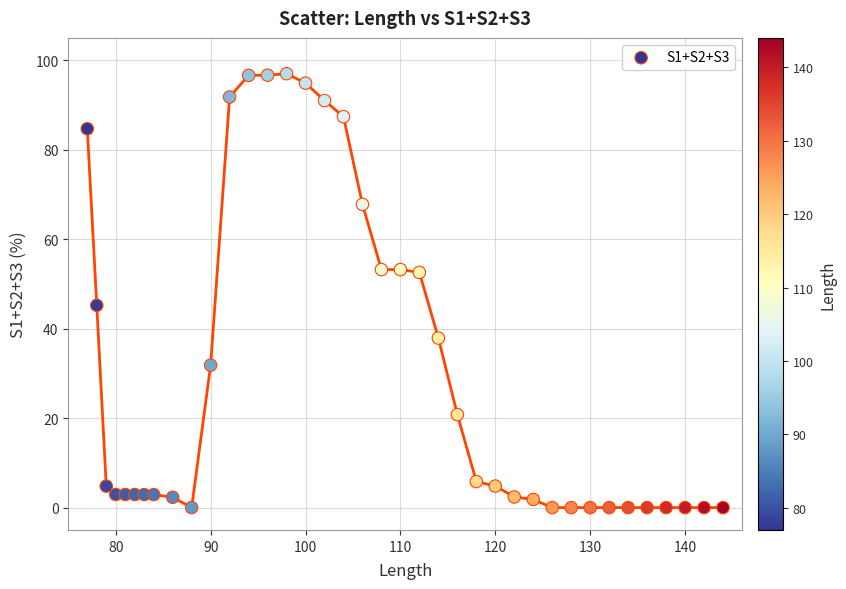

What is the range of X values (max minus min)?

67.0